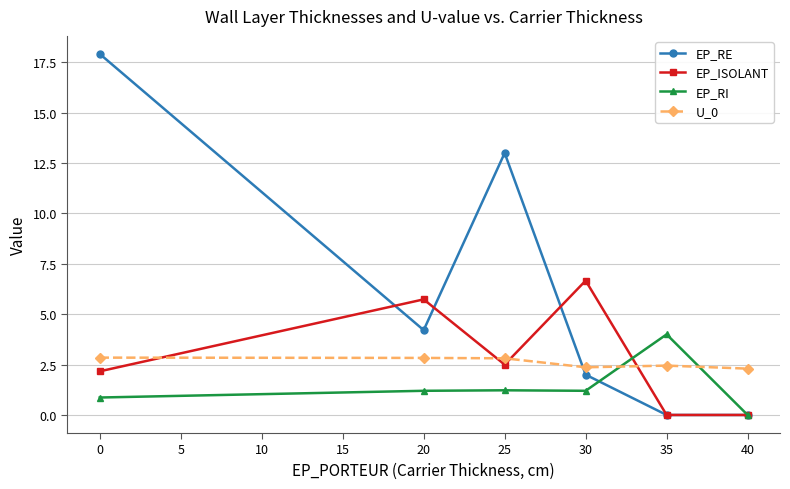

Between 35 and 40, which series saw the biggest shift?

EP_RI